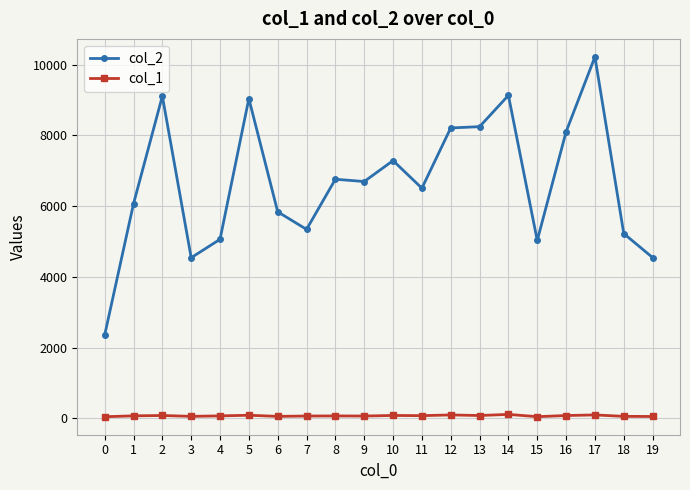

What is the total value across all series at 1?

6133